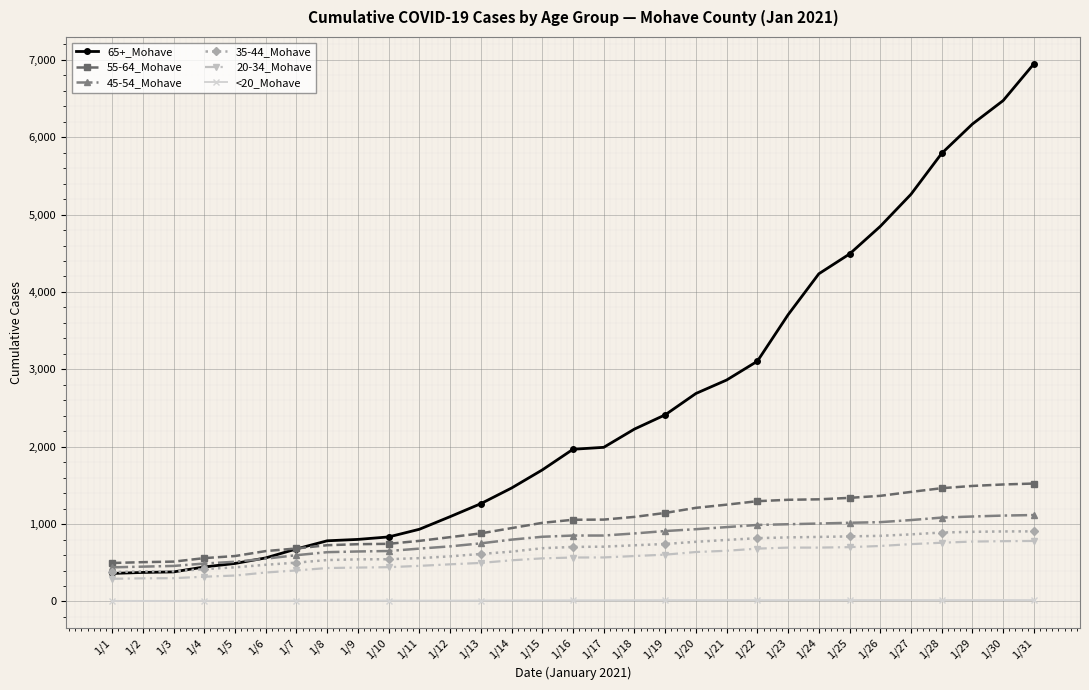

True or false: <20_Mohave and 65+_Mohave cross at least once.

False